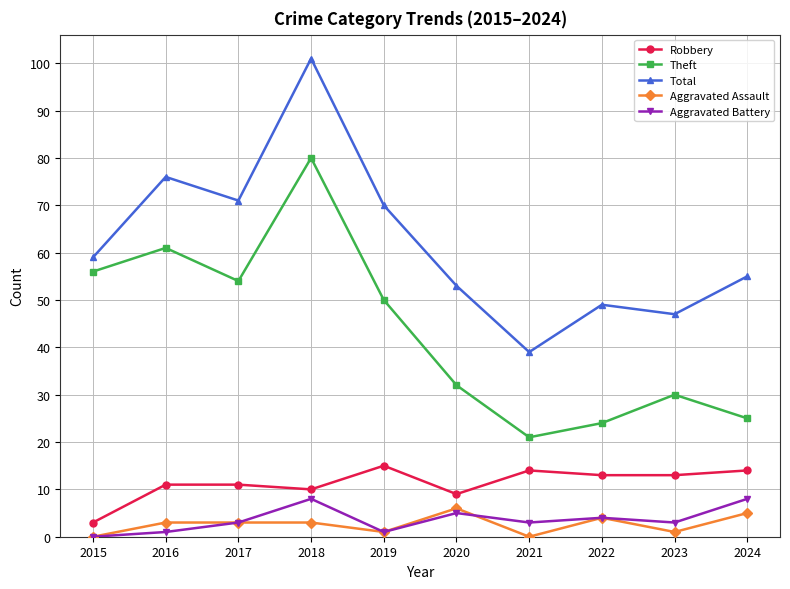

How many Aggravated Battery values are between 1 and 5?

7